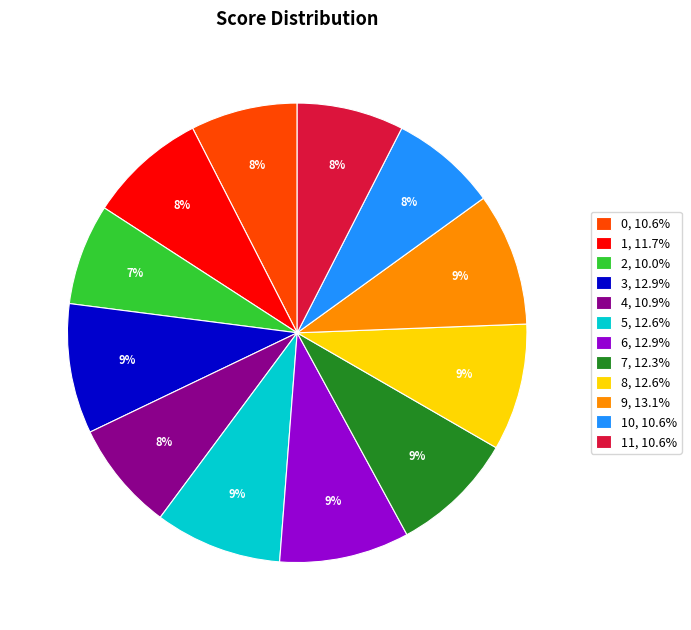

What percentage is the 11, 10.6% slice, to the nearest percent?

8%